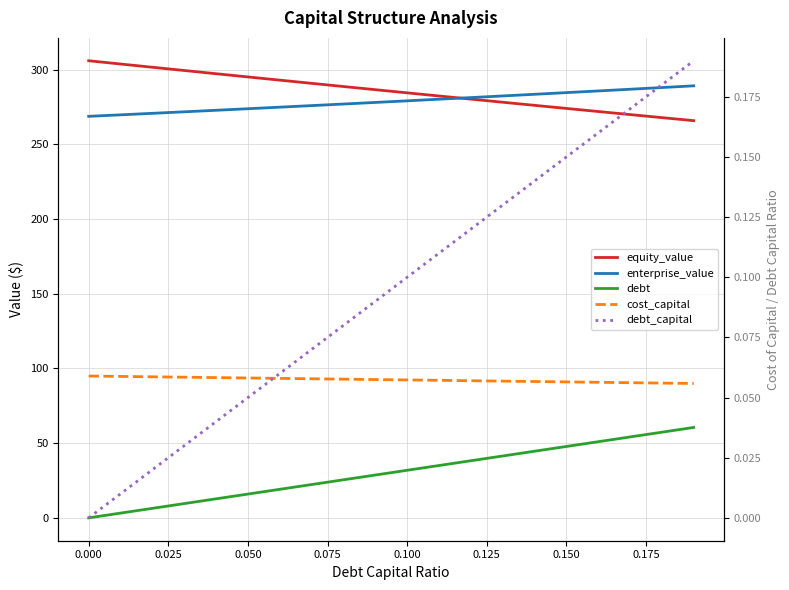

True or false: debt_capital has more than 1 interior local peaks.

False